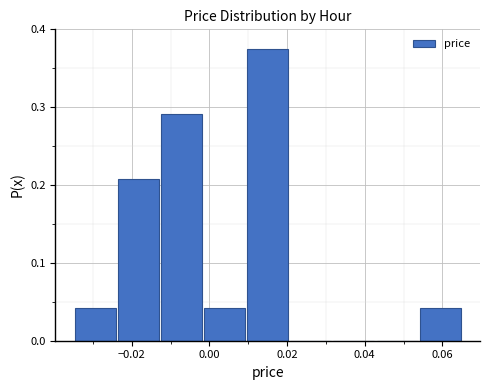

Reading left to right, transcribe this chart: for each bar, give the range it covers on the x-axis and its height. Neither the bar edges nor the heights are printed on the chart, so give them approximately, as read against the axes.

-0.034 to -0.024: 0.04
-0.024 to -0.012: 0.21
-0.012 to -0.002: 0.29
-0.002 to 0.010: 0.04
0.010 to 0.020: 0.38
0.020 to 0.032: 0
0.032 to 0.042: 0
0.042 to 0.054: 0
0.054 to 0.066: 0.04